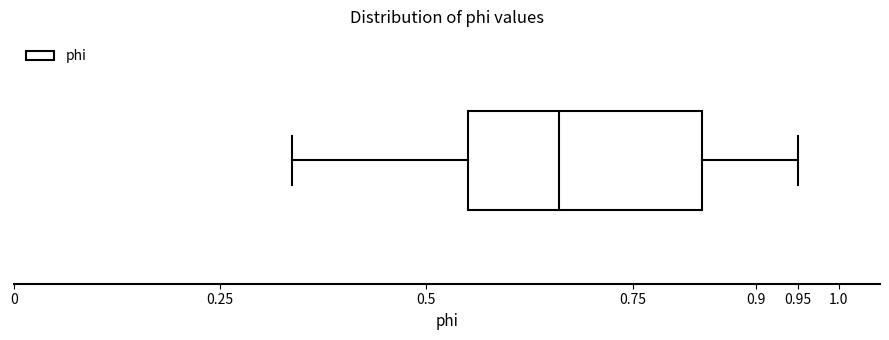

Read this box plot against the x-axis: the position of the median line, the range covered by the box, and the ends of both whiskers. The values are not printed on the chart, so give them approximately, as read against the axis.

median 0.660, box 0.550 to 0.835, whiskers 0.335 to 0.950